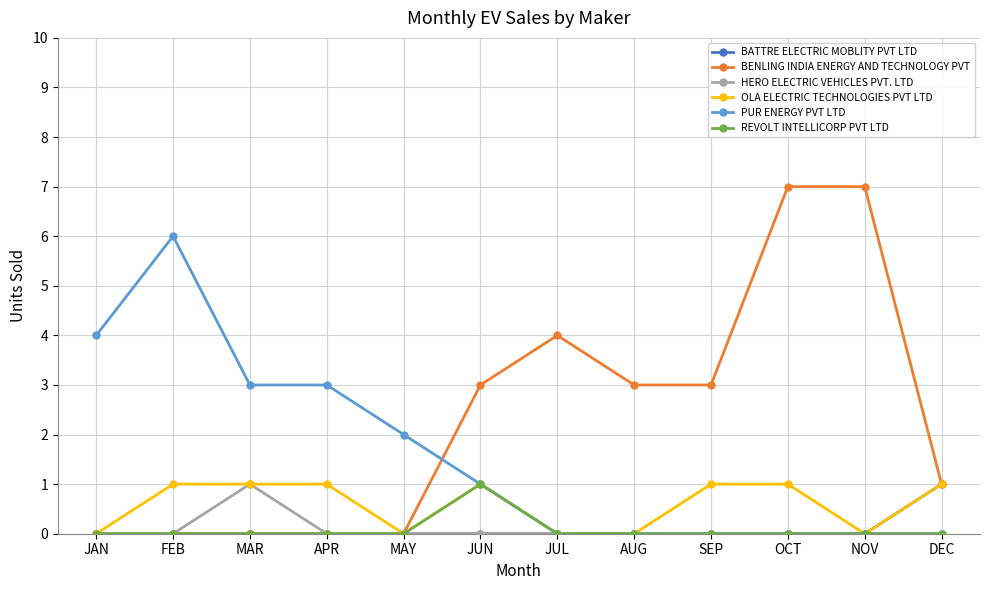

What is the label of the 2nd point from the right?

NOV